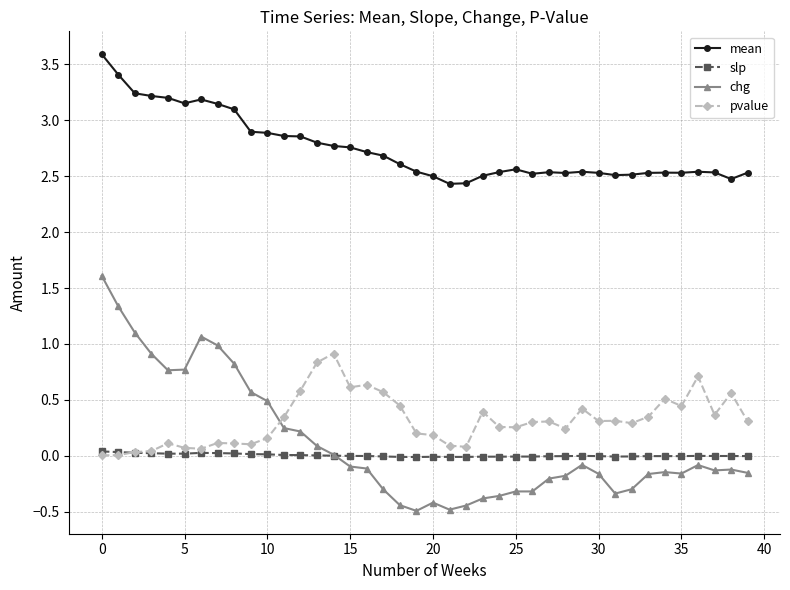

What is the smallest value displayed?

-0.5